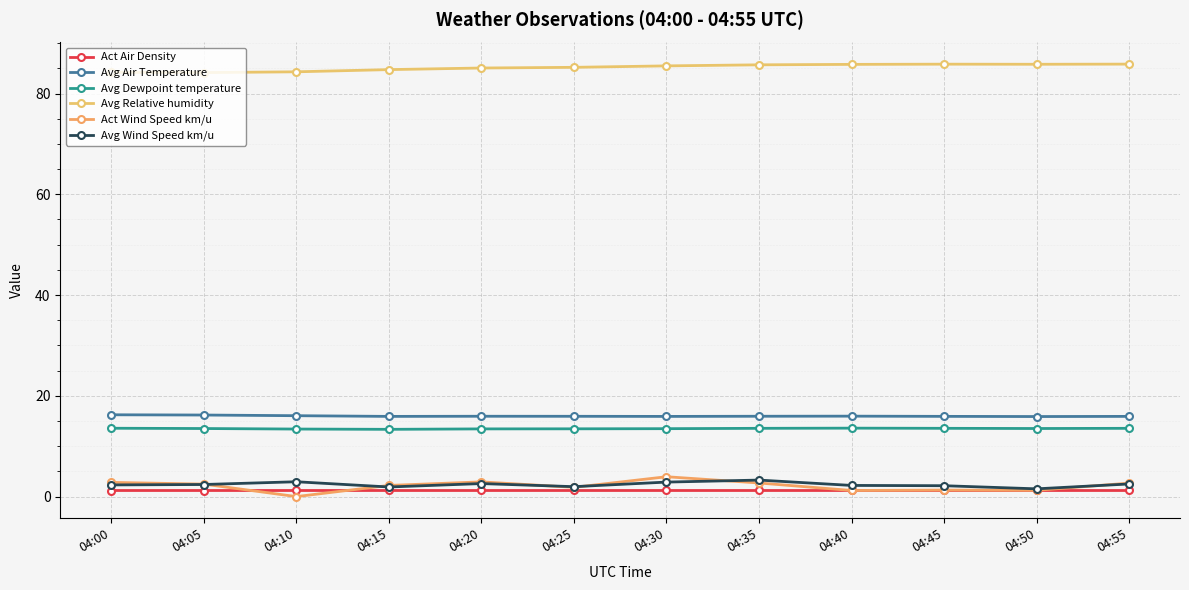

At how many categories does at least one series exceed 85?

8